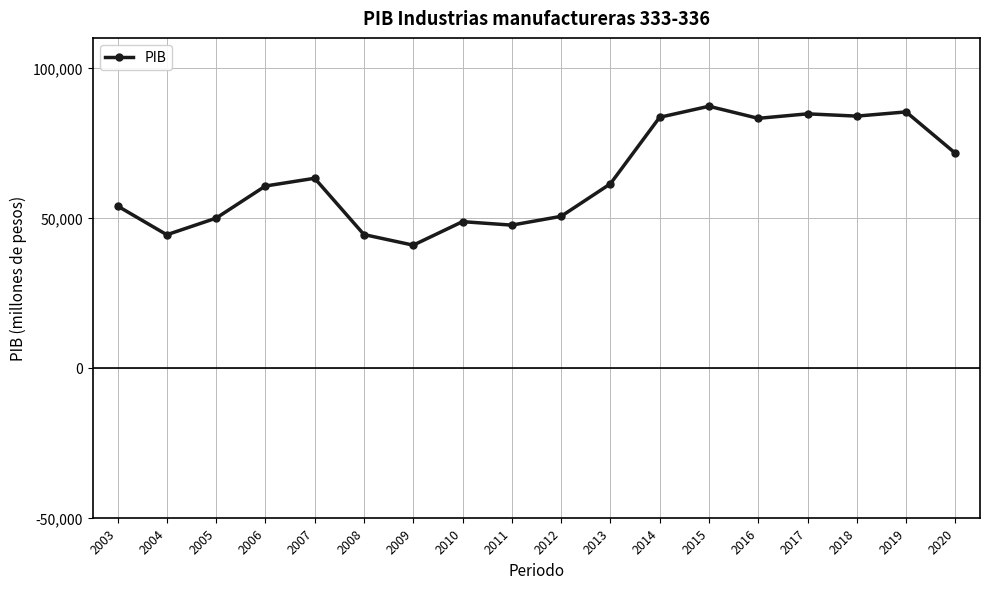

Approximately how many times larger is the value at 2015 compared to 2013?

1.4